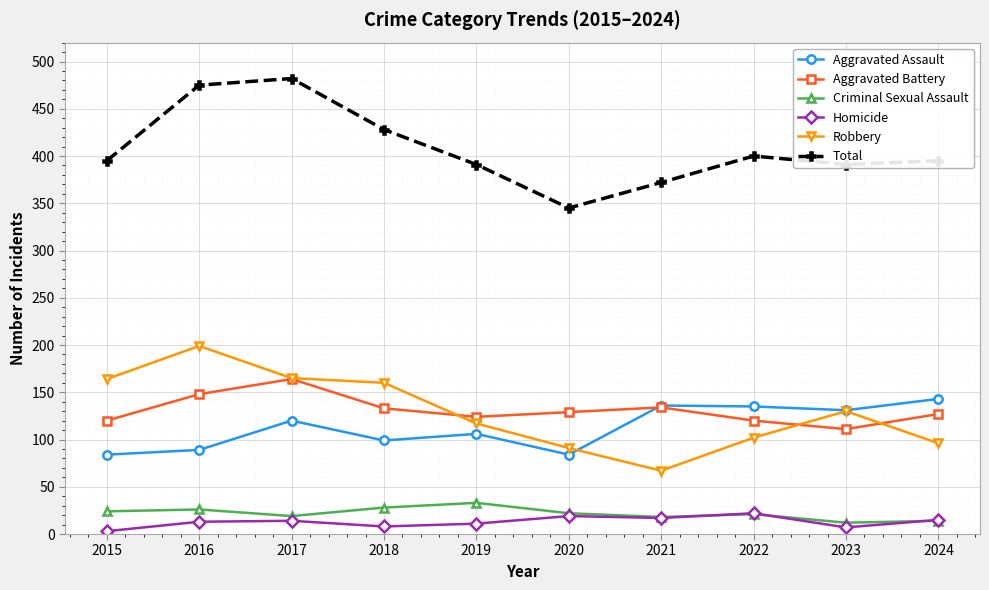

How many values in the Criminal Sexual Assault series are below 22?

5